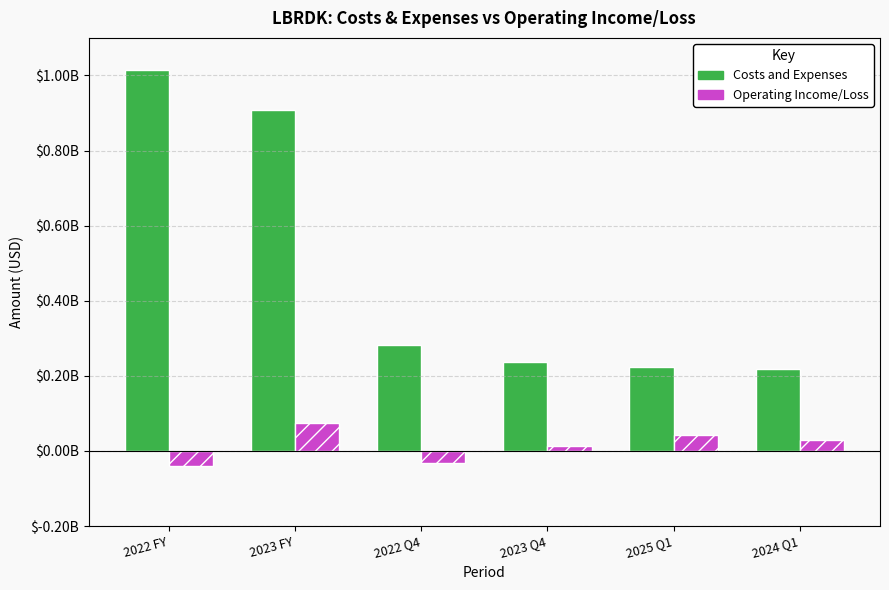

The value of Operating Income/Loss at 2022 Q4 is -33000000. True or false?

True